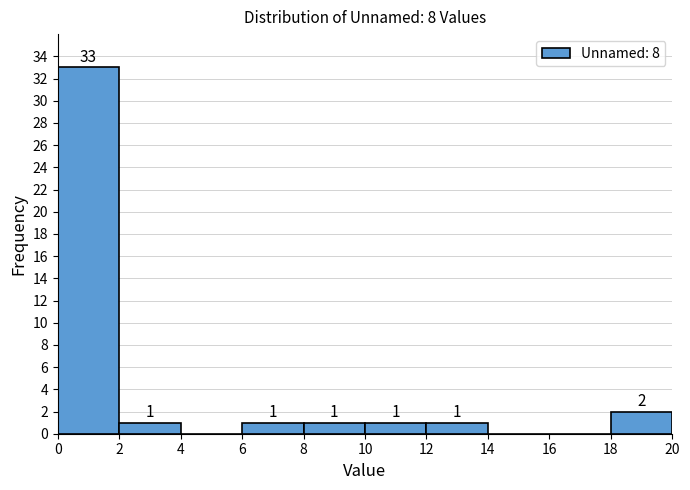

Over which range of the x-axis is the bar tallest?

0 to 2